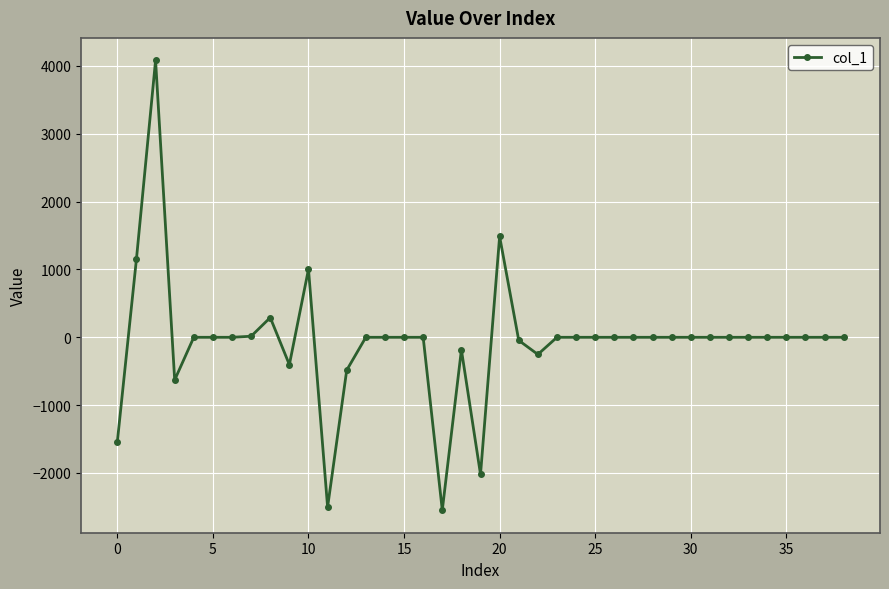

What is the value of the 20th point from the left?

-2021.4